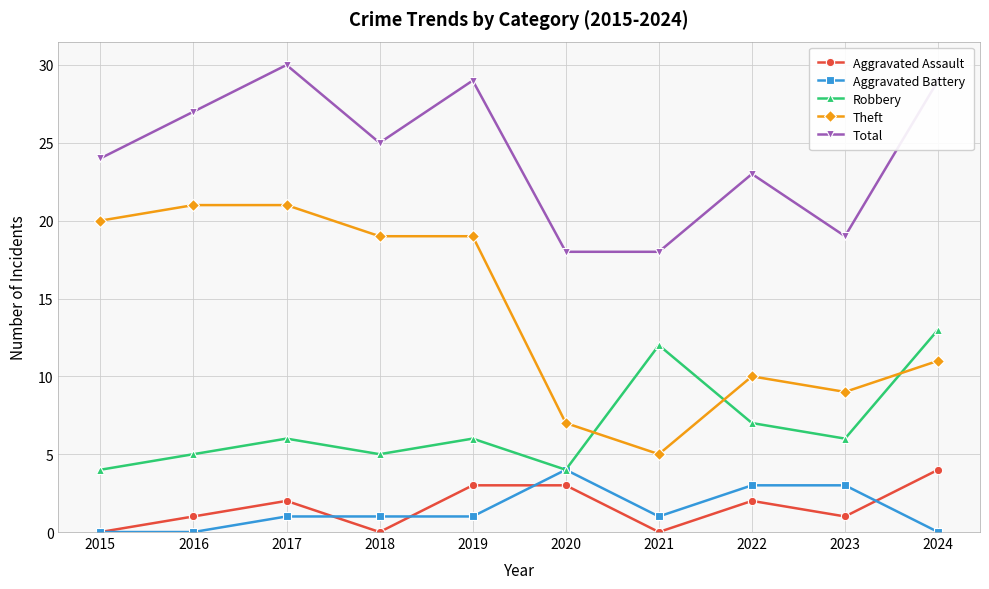

What is the minimum value for Theft?

5